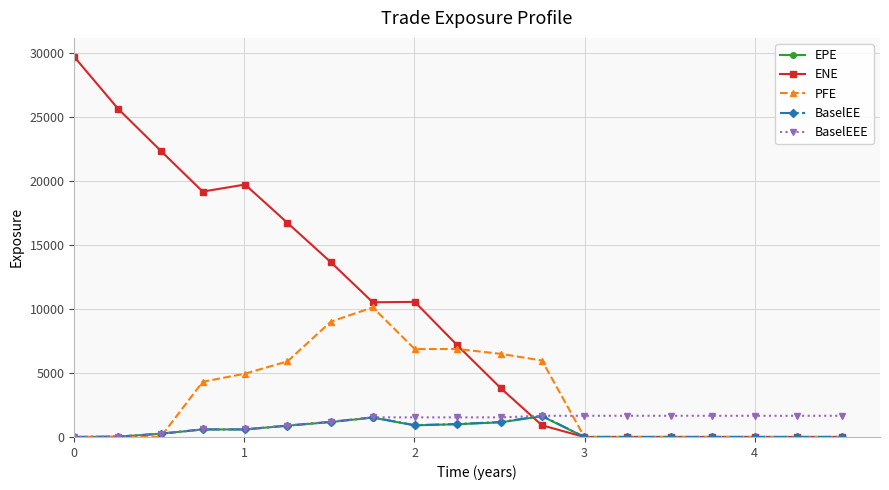

What is the value of the EPE point at the 11th from the left?

1146.8